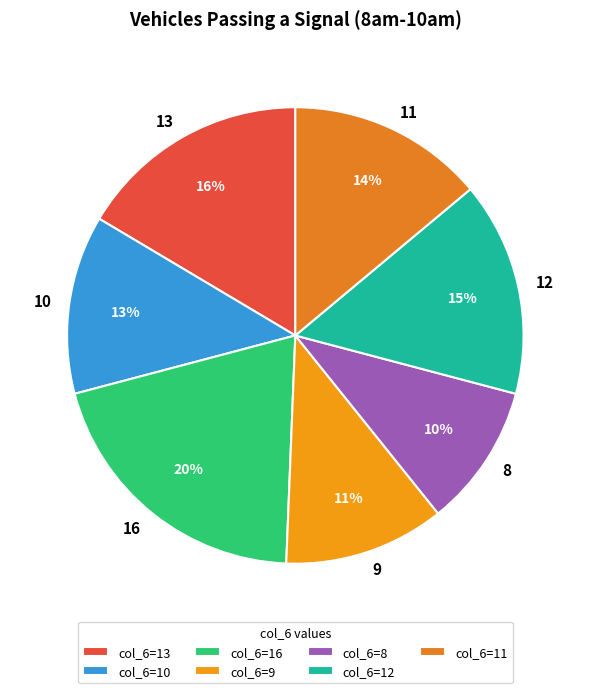

To the nearest percent, what is the average slice percentage?

14%